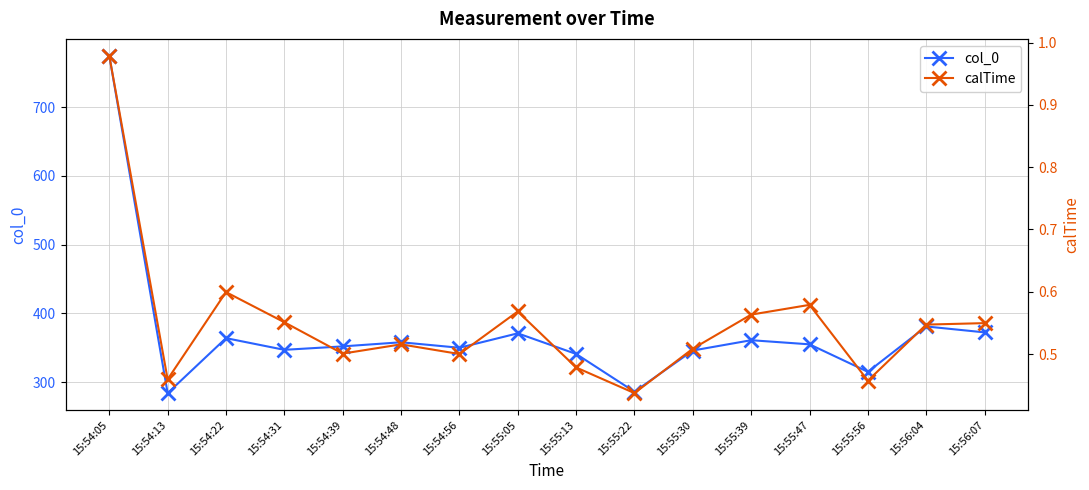

What are all the series names shown in the legend?

col_0, calTime